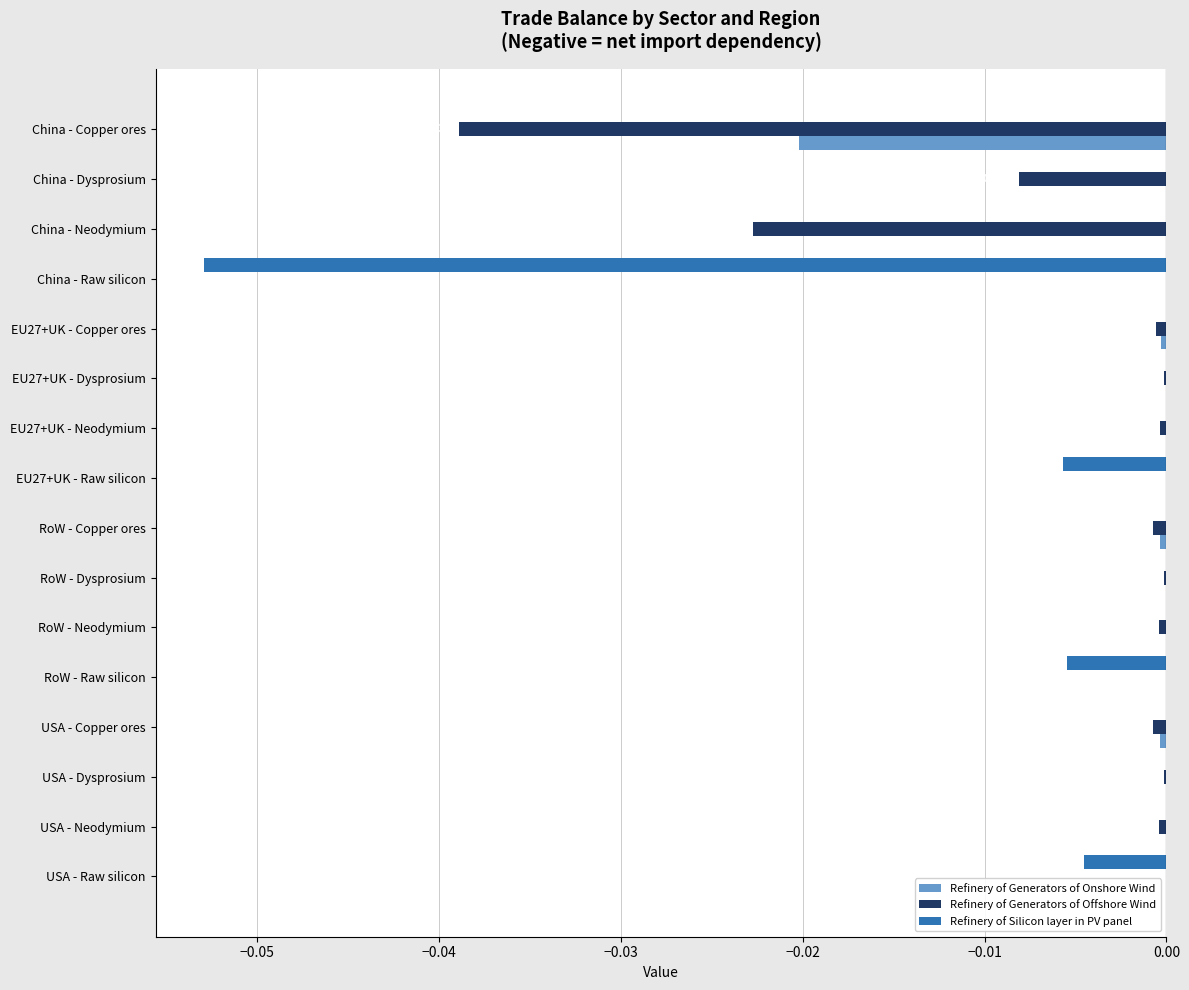

Which series has the largest total across all categories?

Refinery of Generators of Onshore Wind